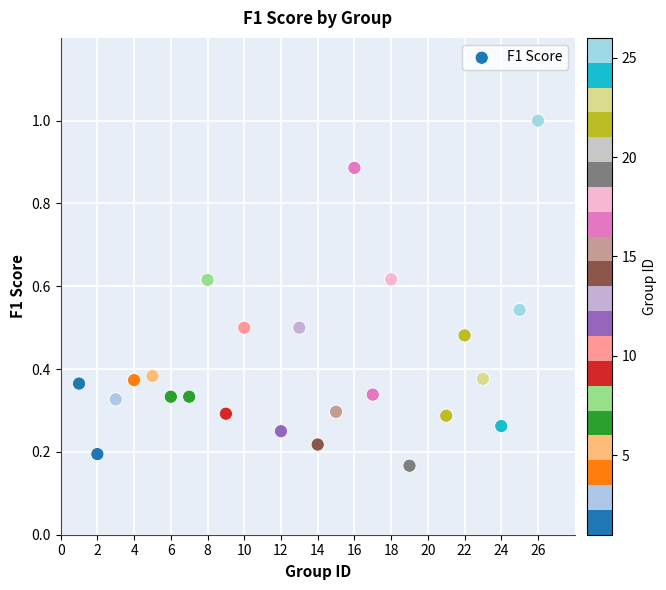

What is the range of X values (max minus min)?

25.0